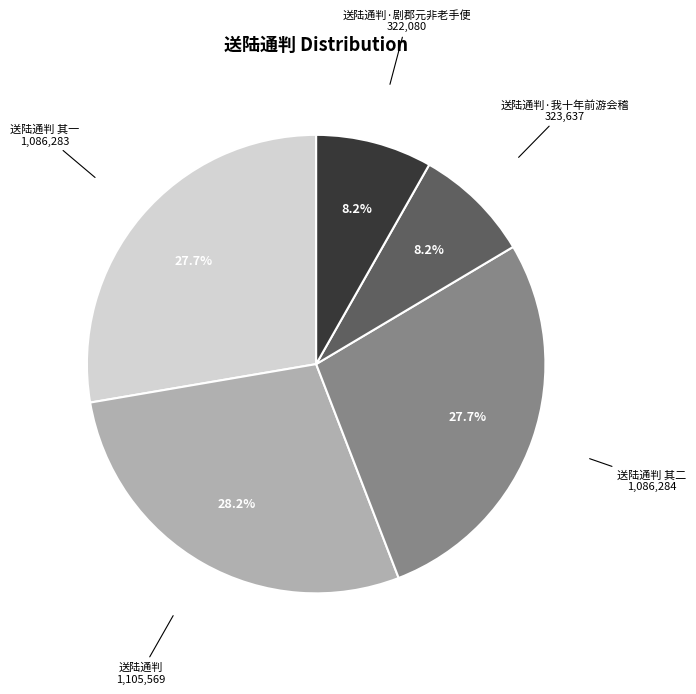

What percentage is the 送陆通判 slice, to the nearest percent?

28%